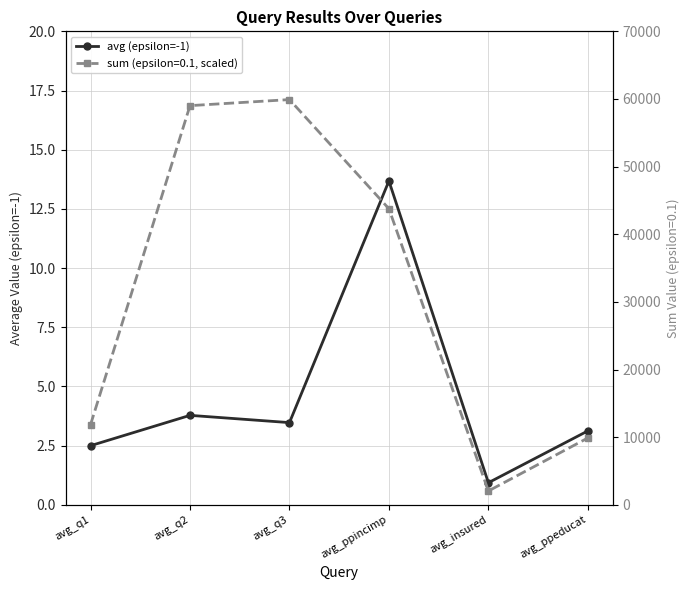

How many categories are shown in the chart?

6